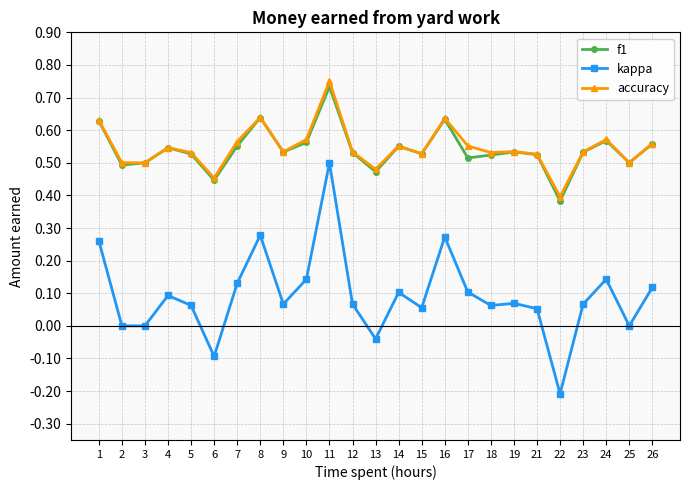

Which series has the widest spread of values?

kappa